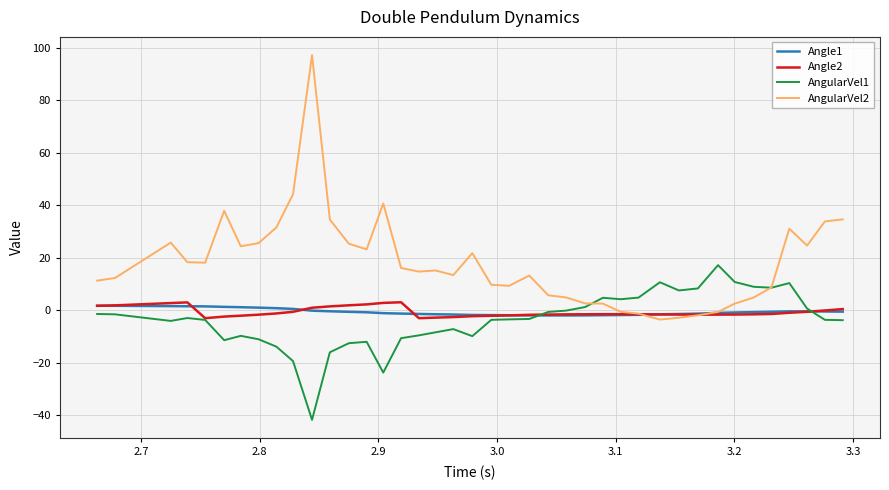

What is the minimum value shown in the chart?

-41.7